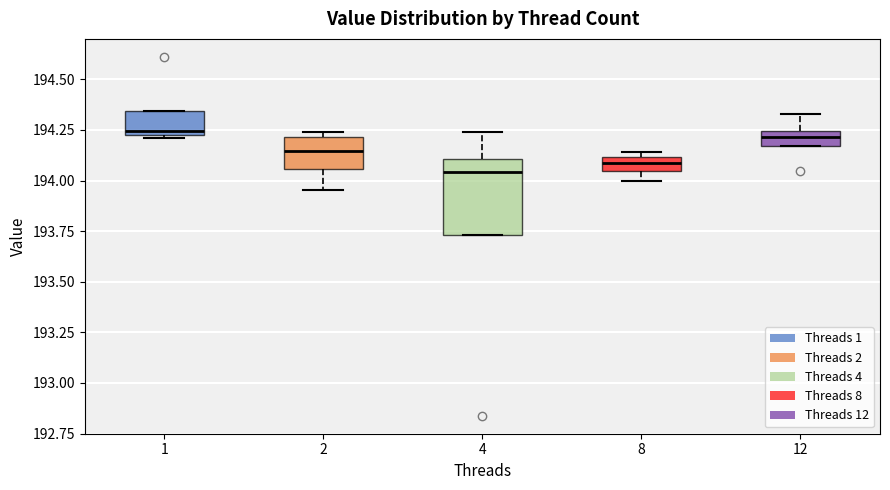

Where is the lower edge of the box at x = 12 on the y-axis? The values are not printed on the chart, so give them approximately, as read against the axis.

194.15